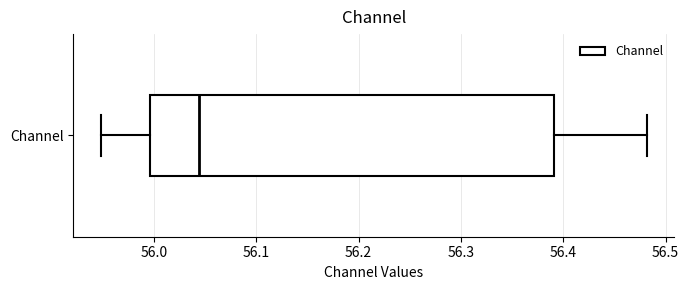

Where does the right whisker of the box for Channel end on the x-axis? The values are not printed on the chart, so give them approximately, as read against the axis.

56.48